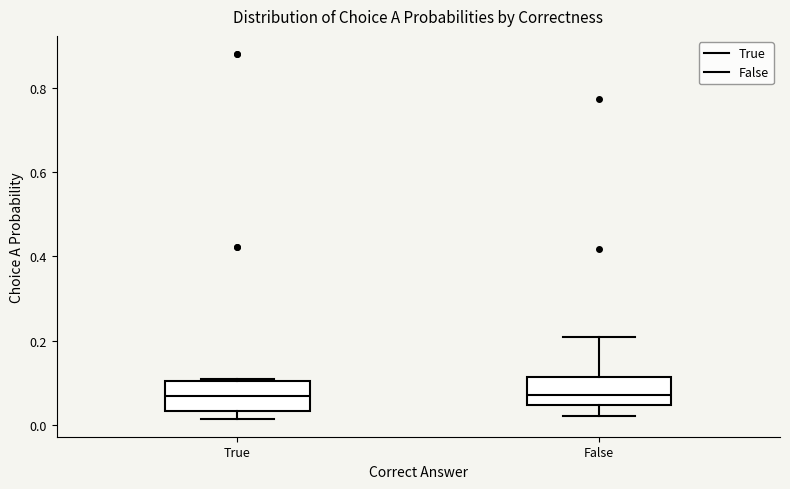

Reading left to right, transcribe this box plot: for each box, give where its median line is, the range the box spans, and where its two whiskers end, as read against the y-axis. The values are not printed on the chart, so give them approximately, as read against the axis.

True: median 0.06, box 0.04 to 0.10, whiskers 0.02 to 0.10
False: median 0.08, box 0.04 to 0.12, whiskers 0.02 to 0.20